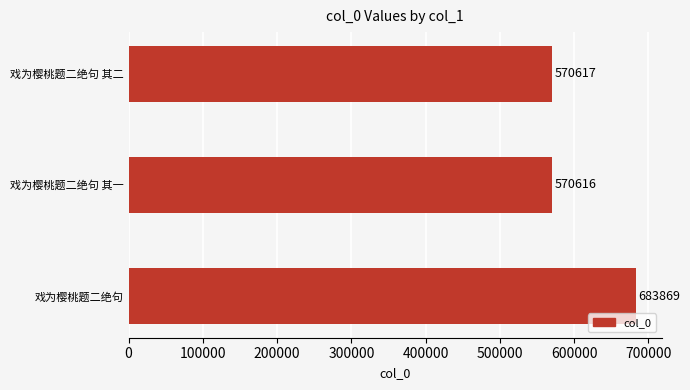

At which label is the value closest to 627242?

戏为樱桃题二绝句 其二